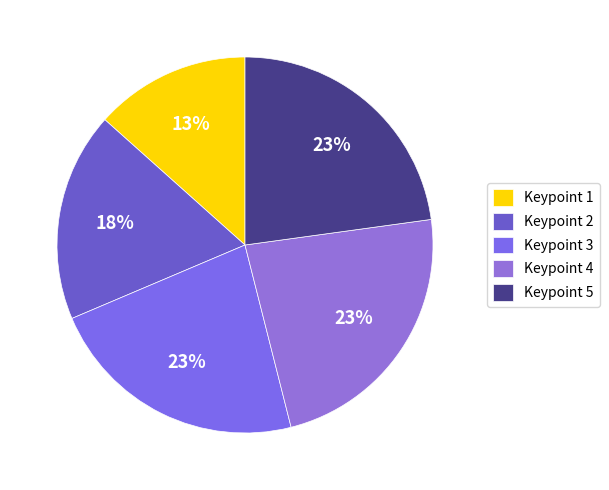

Is it true that Keypoint 2 is 18% of the pie?

True